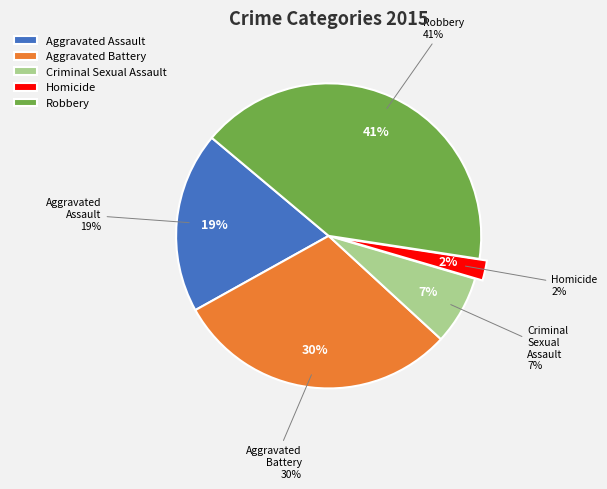

To the nearest percent, what portion does Aggravated Assault represent?

19%